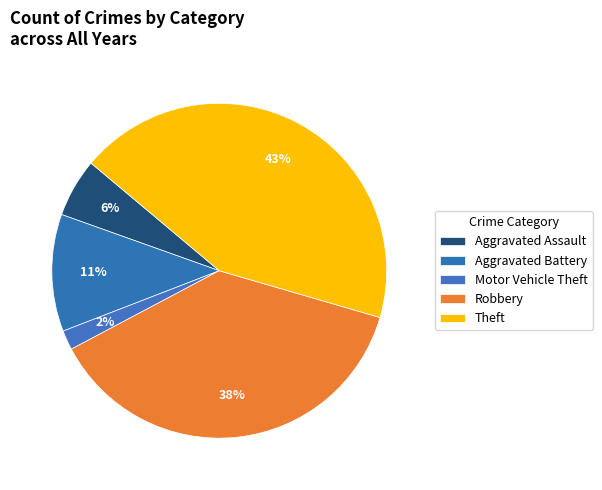

Which slice is the largest?

Theft